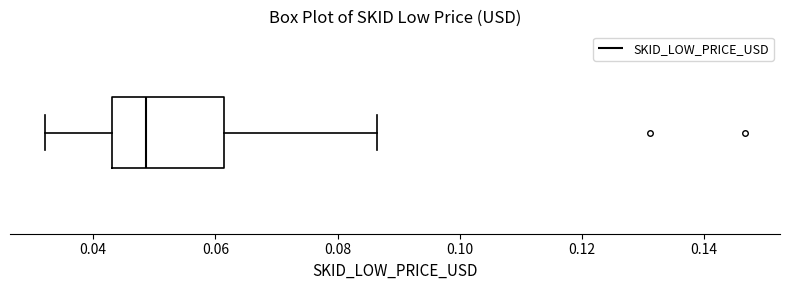

Read this box plot against the x-axis: the position of the median line, the range covered by the box, and the ends of both whiskers. The values are not printed on the chart, so give them approximately, as read against the axis.

median 0.048, box 0.044 to 0.062, whiskers 0.032 to 0.086